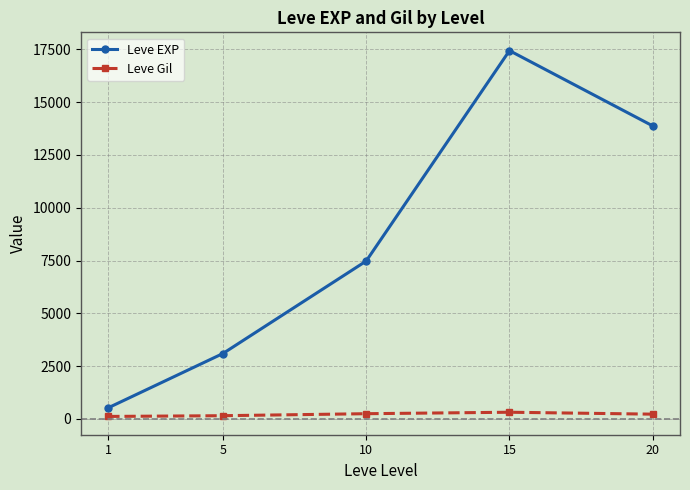

True or false: Leve EXP and Leve Gil intersect in this chart.

False